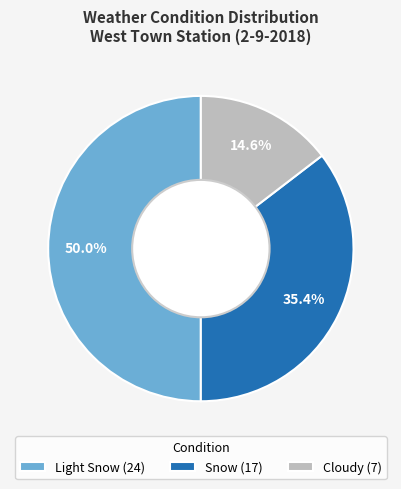

Does Cloudy (7) represent more than half of the total?

No